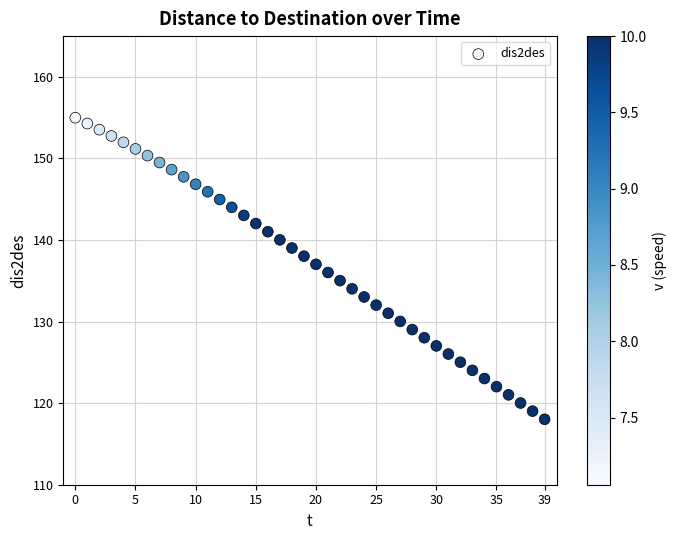

What is the range of Y values (max minus min)?

37.0